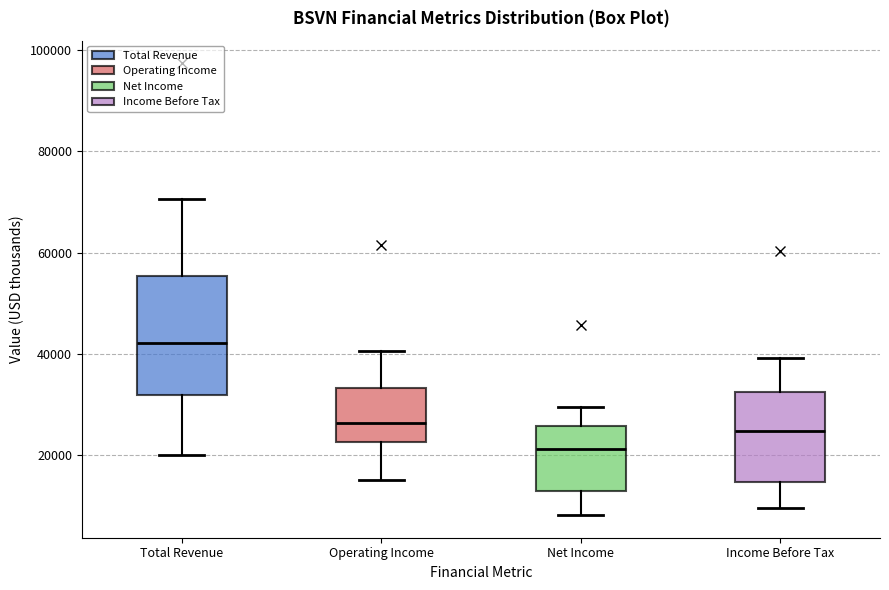

Which box's median line is the lowest?

Net Income